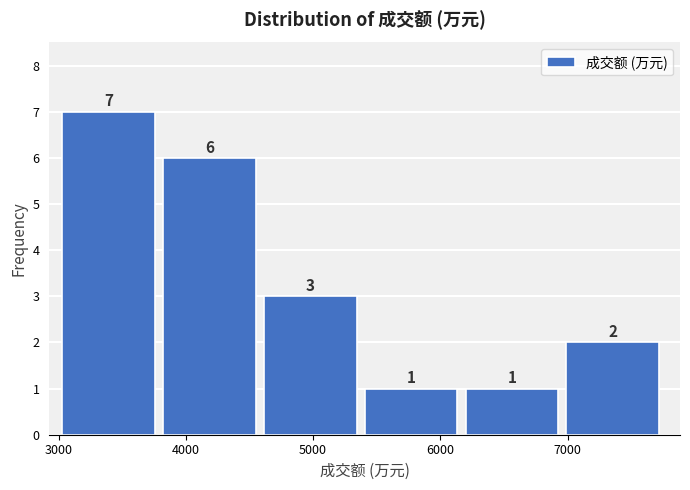

Over which range of the x-axis is the bar tallest?

3000 to 3800